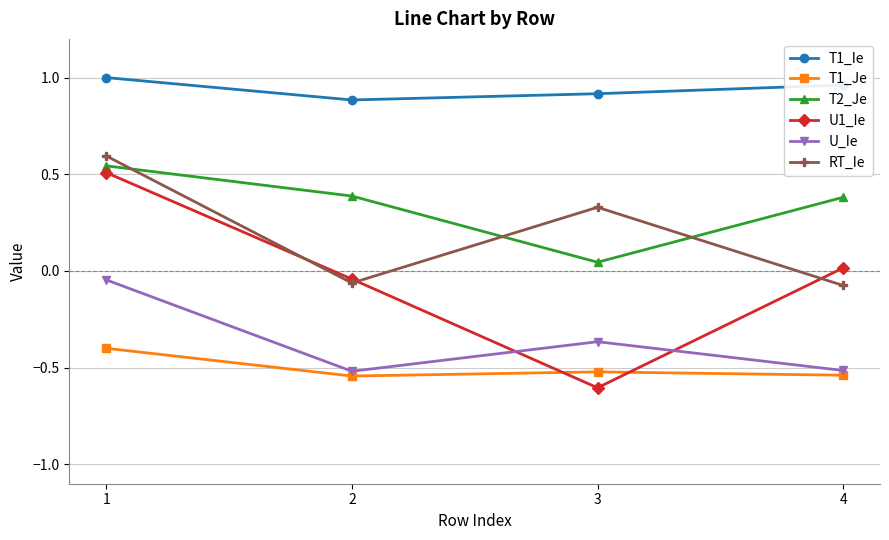

Is the value of T2_Je at 4 greater than the value of T1_Ie at 2?

No